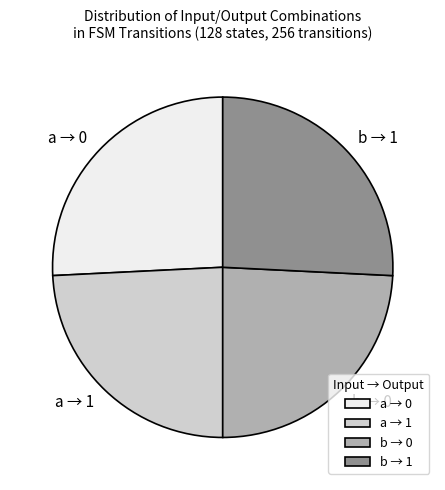

The a → 0 slice represents 26% of the pie. True or false?

True